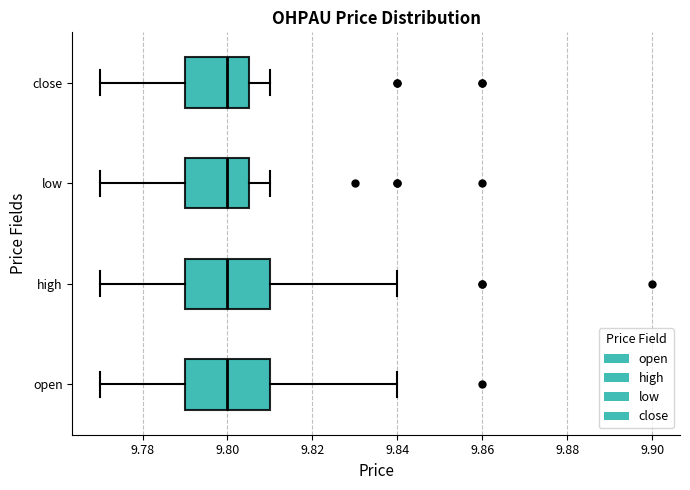

Where is the right edge of the box for close on the x-axis? The values are not printed on the chart, so give them approximately, as read against the axis.

9.806